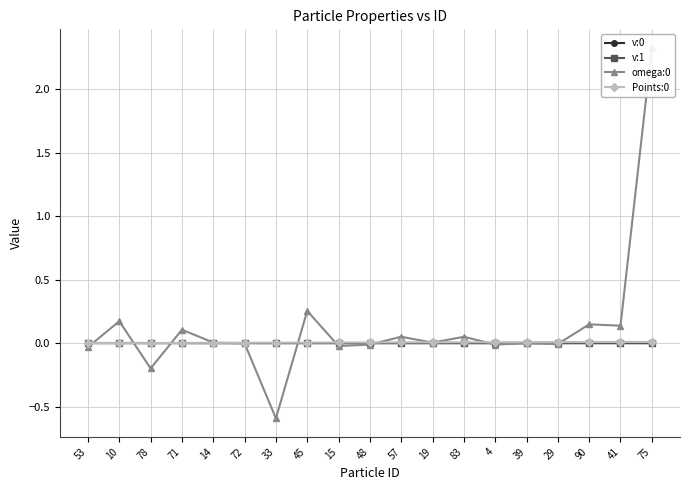

Which series has the largest total across all categories?

omega:0